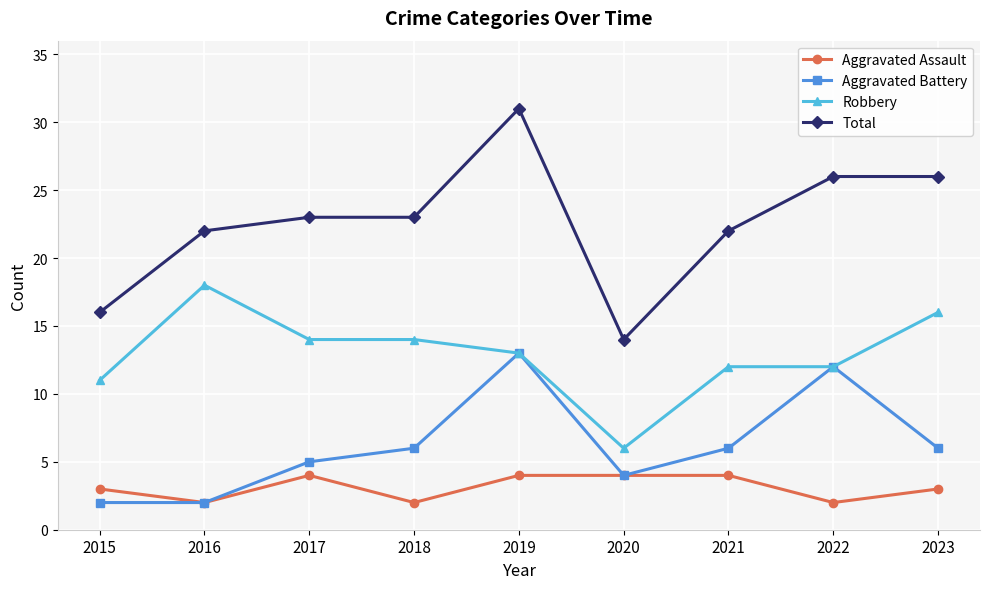

True or false: Aggravated Battery has more than 2 interior local peaks.

False